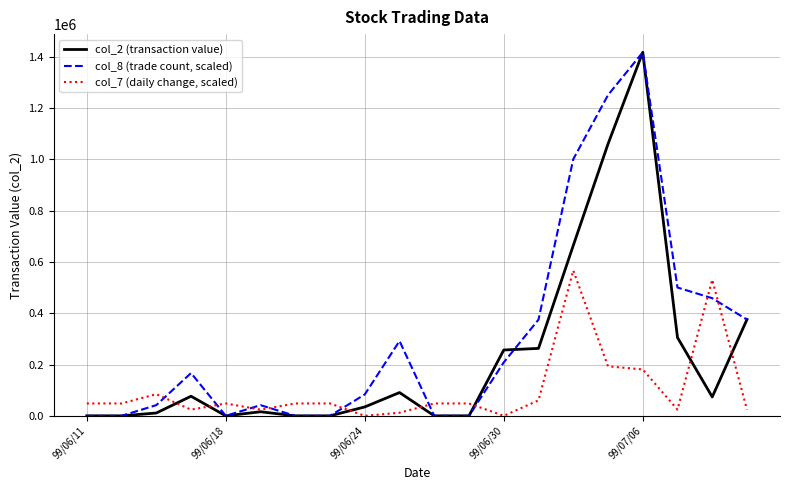

Which series has the largest total across all categories?

col_8 (trade count, scaled)